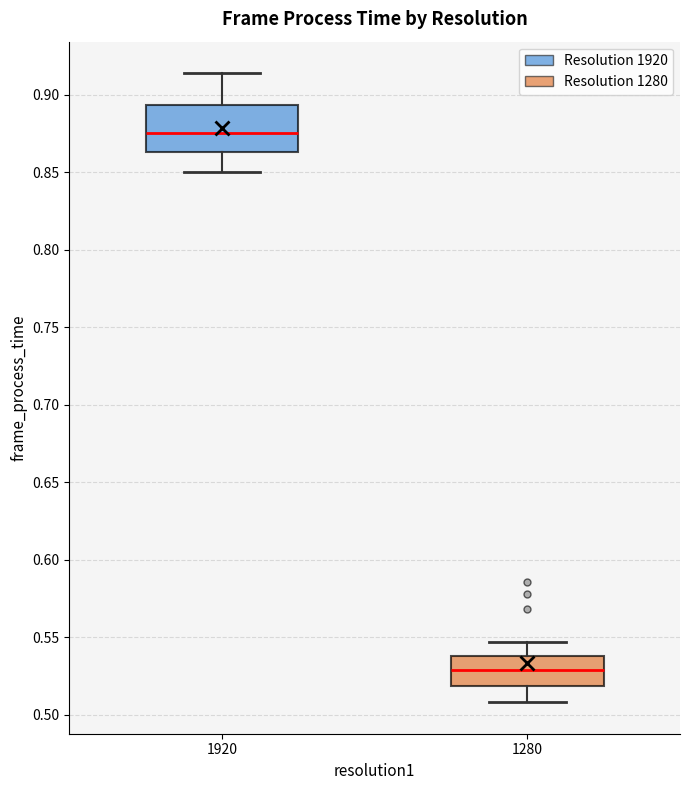

Where does the median line of the box at x = 1920 sit on the y-axis? The values are not printed on the chart, so give them approximately, as read against the axis.

0.875